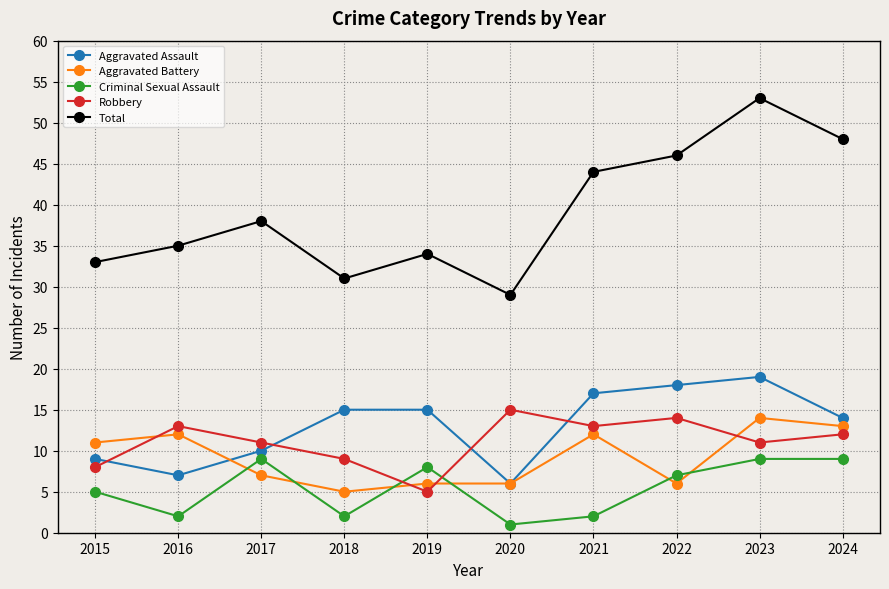

Read the Robbery value at 2017.

11